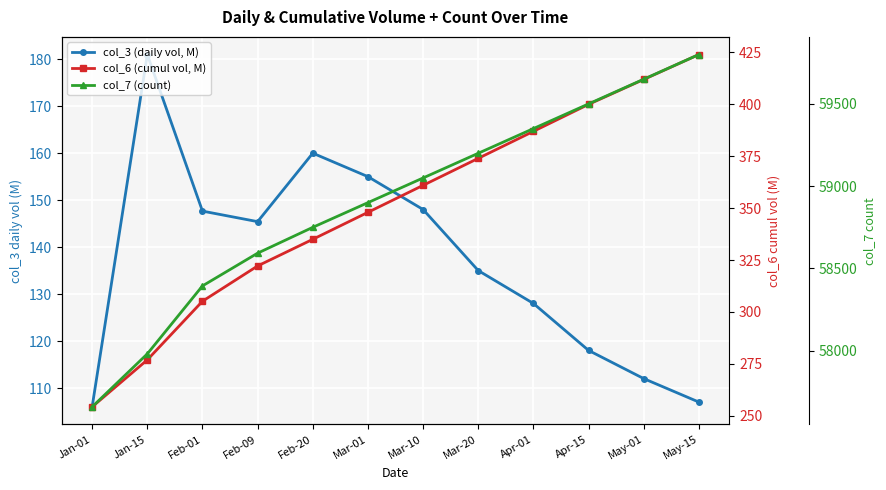

What is the label of the 6th point from the left?

Mar-01